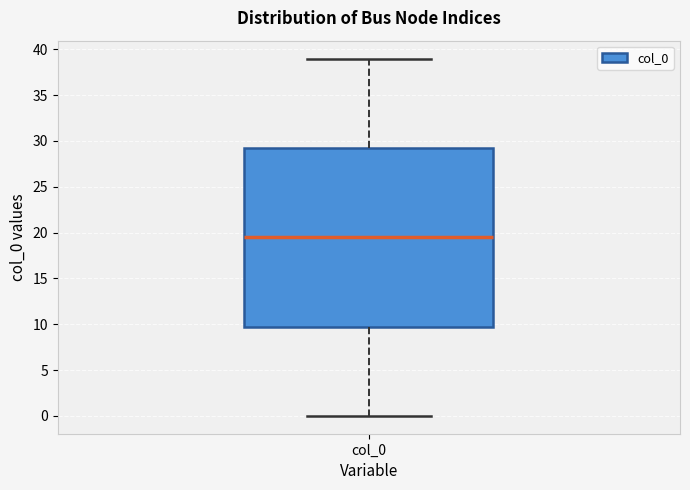

Read this box plot against the y-axis: the position of the median line, the range covered by the box, and the ends of both whiskers. The values are not printed on the chart, so give them approximately, as read against the axis.

median 19.5, box 10.0 to 29.5, whiskers 0.0 to 39.0